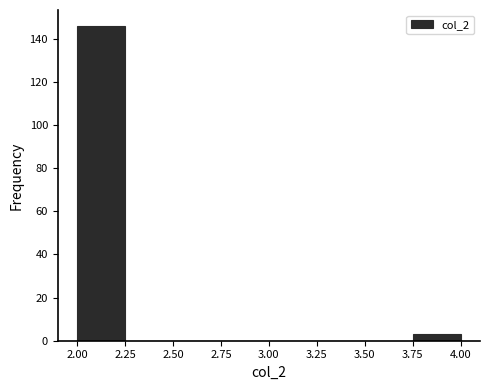

Over which range of the x-axis is the bar tallest?

2.00 to 2.25